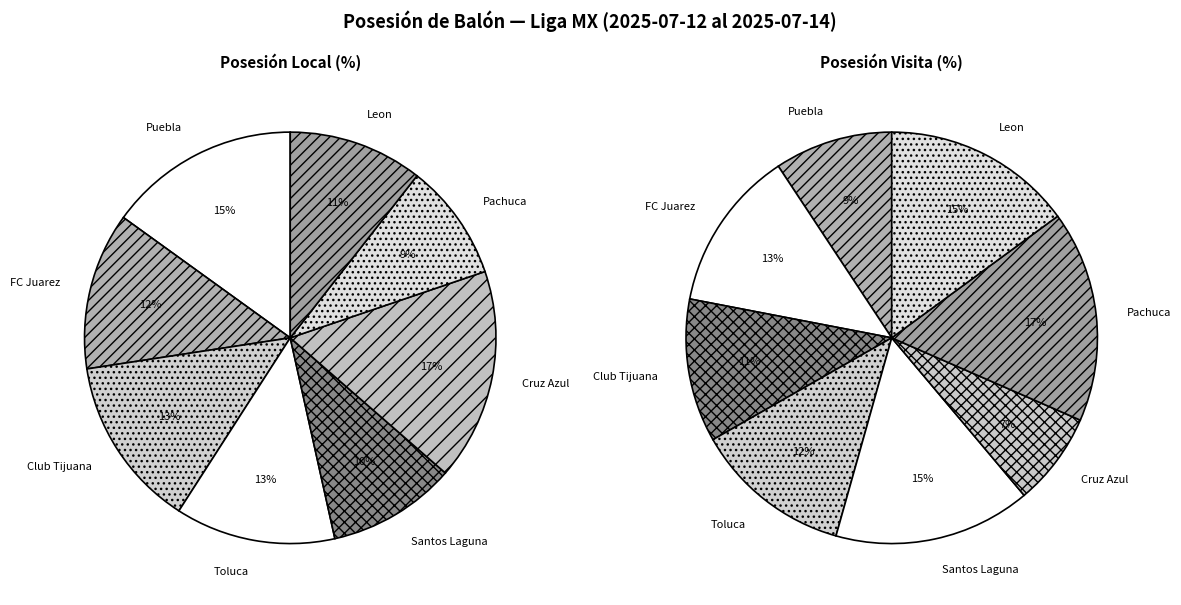

To the nearest percent, what is the average slice percentage?

12%